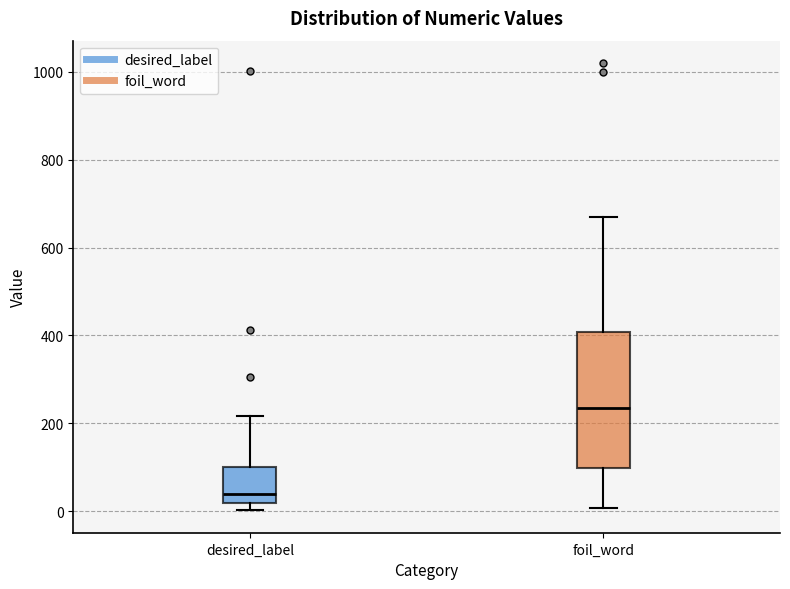

Which box is the tallest, from its lower edge to its upper edge?

foil_word